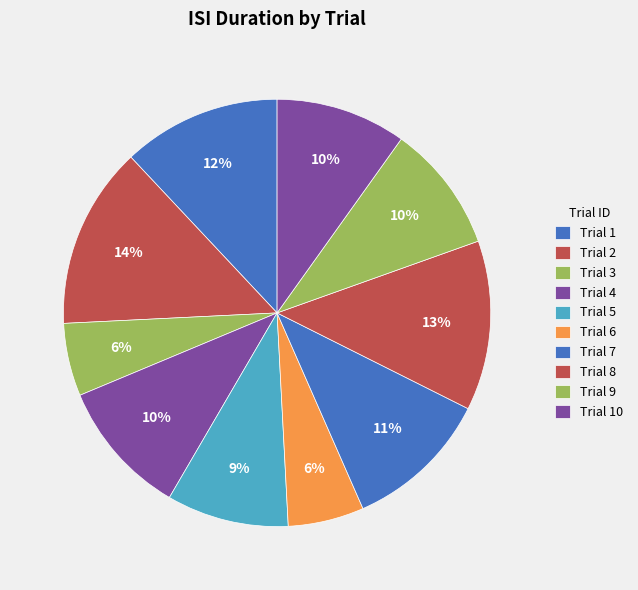

How many segments does this pie chart have?

10